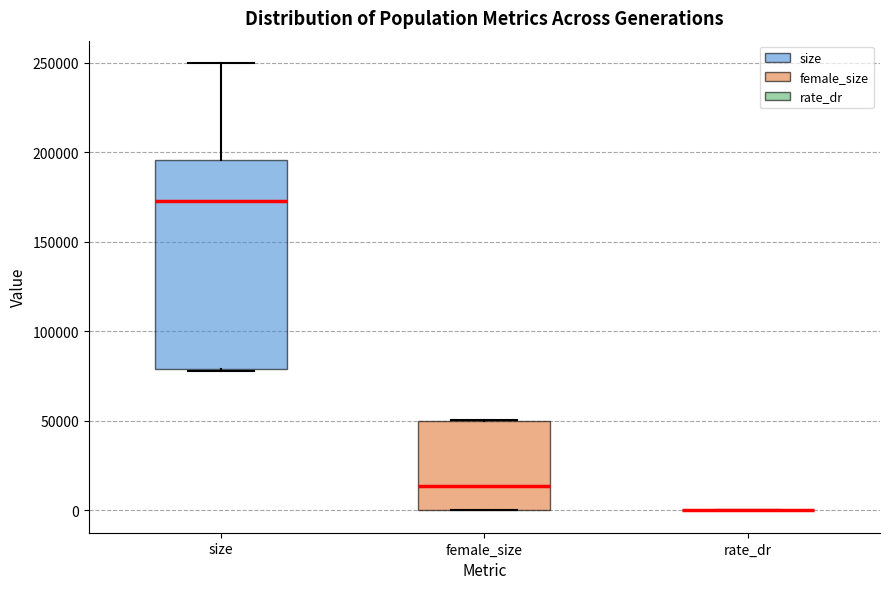

Reading left to right, read every box against the y-axis: the position of its median line, the range the box covers, and the ends of its whiskers. The values are not printed on the chart, so give them approximately, as read against the axis.

size: median 175000, box 80000 to 195000, whiskers 80000 to 250000
female_size: median 15000, box 0 to 50000, whiskers 0 to 50000
rate_dr: box collapsed to a line at 0, whiskers 0 to 0